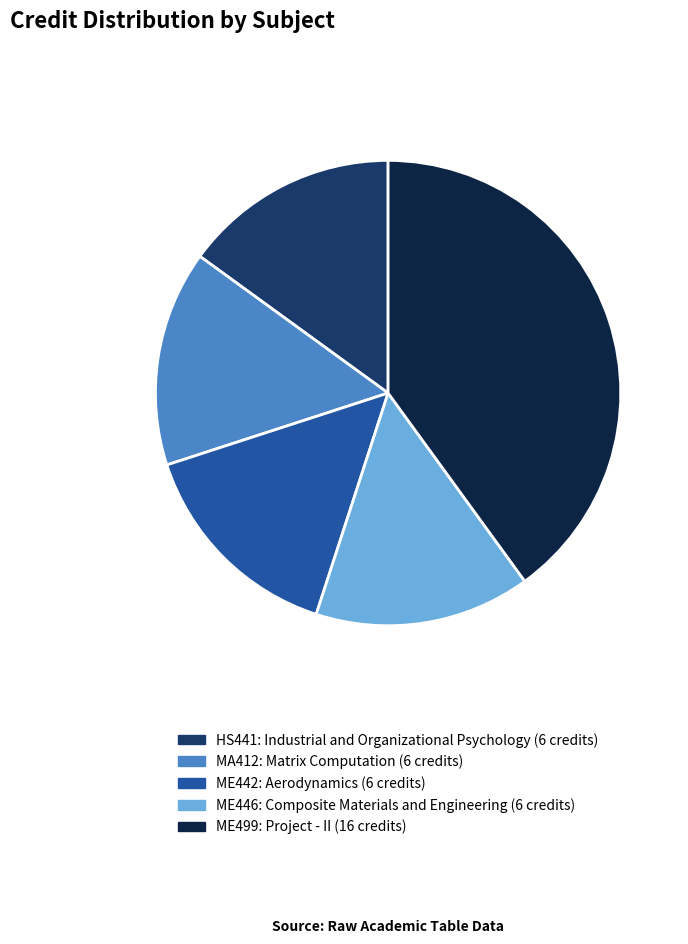

The HS441 slice represents 30% of the pie. True or false?

False